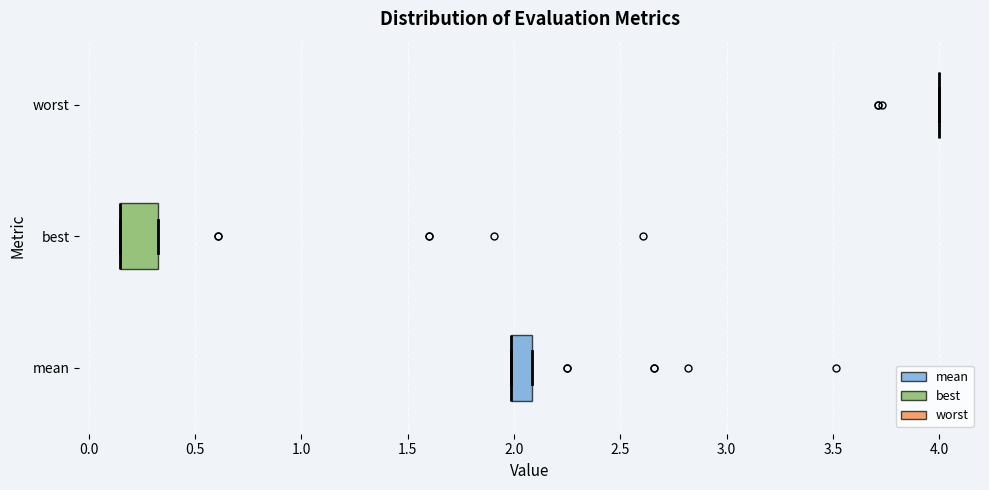

Reading bottom to top, transcribe this box plot: for each box, give where its median line is, the range the box spans, and where its two whiskers end, as read against the x-axis. The values are not printed on the chart, so give them approximately, as read against the axis.

mean: median 2.00 (drawn on the box's left edge), box 2.00 to 2.10, whiskers 2.00 to 2.10
best: median 0.15 (drawn on the box's left edge), box 0.15 to 0.30, whiskers 0.15 to 0.30
worst: box collapsed to a line at 4.00, whiskers 4.00 to 4.00